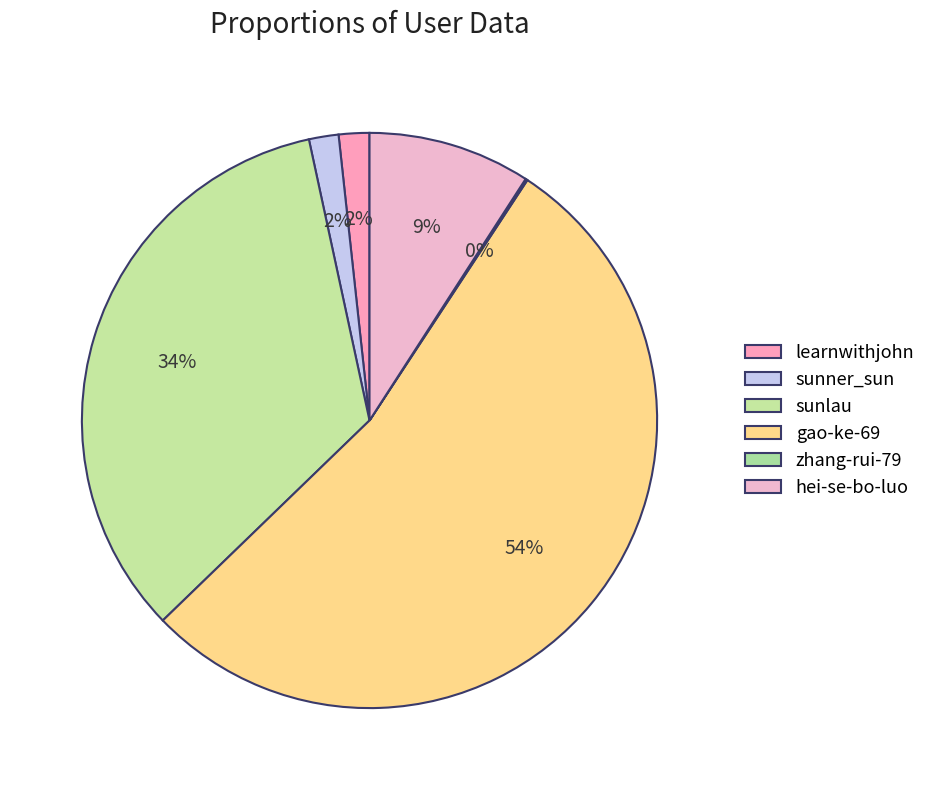

The hei-se-bo-luo slice represents 20% of the pie. True or false?

False